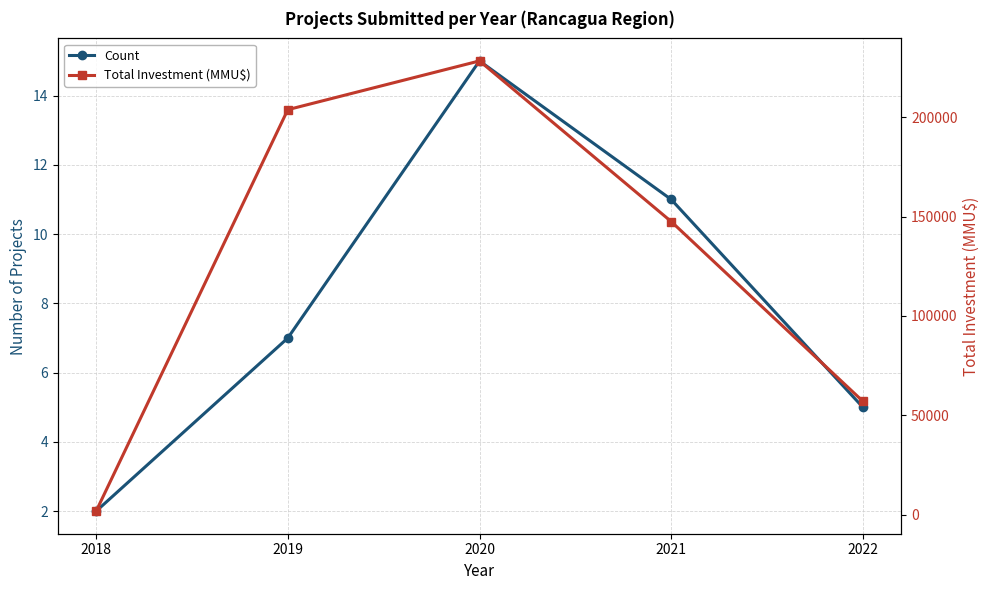

What is the maximum value shown in the chart?

228351